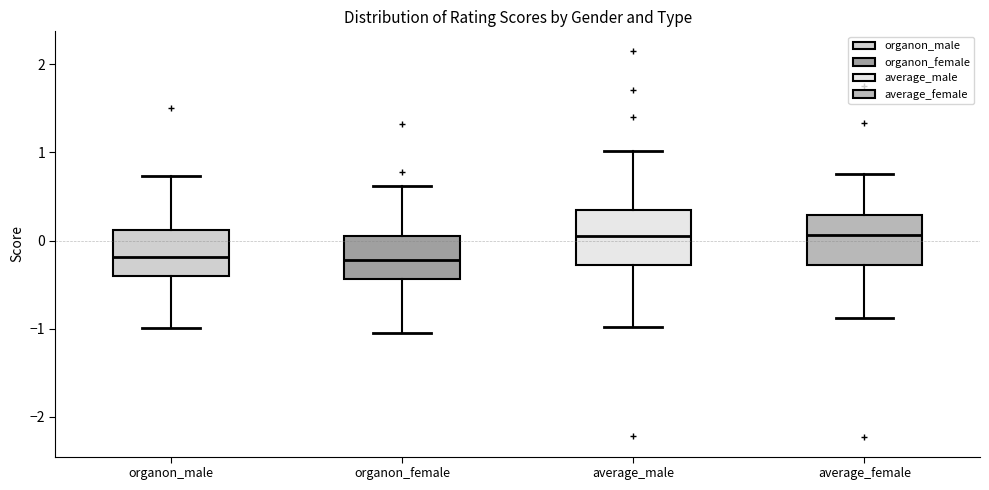

Where does the lower whisker of the box for average_male end on the y-axis? The values are not printed on the chart, so give them approximately, as read against the axis.

-1.0